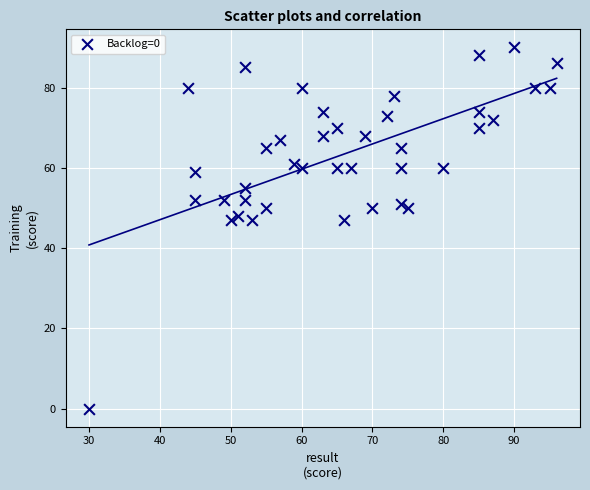

What is the range of Y values (max minus min)?

90